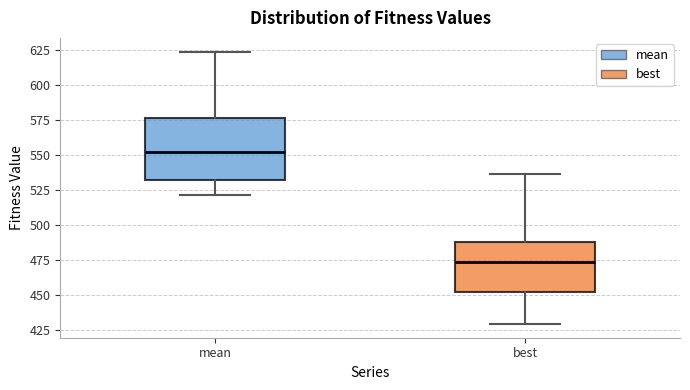

Which box is the tallest, from its lower edge to its upper edge?

mean